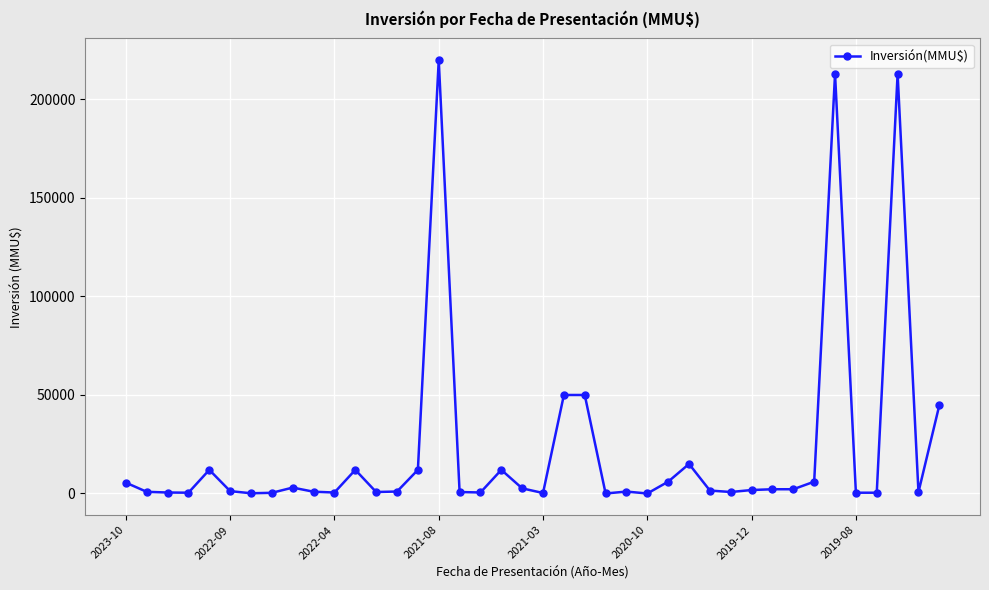

What is the sum of all values?

895849